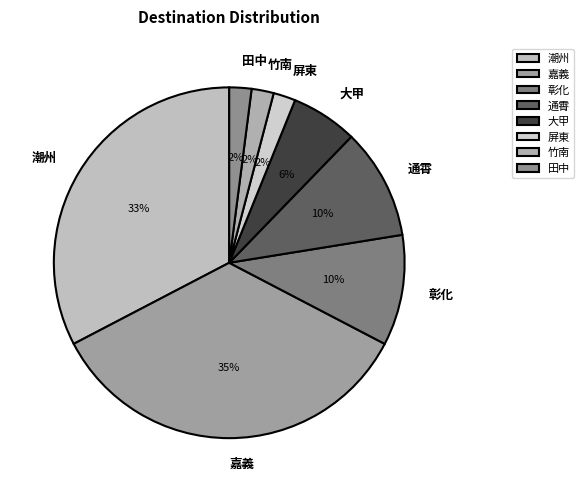

True or false: 屏東 accounts for 2% of the total.

True